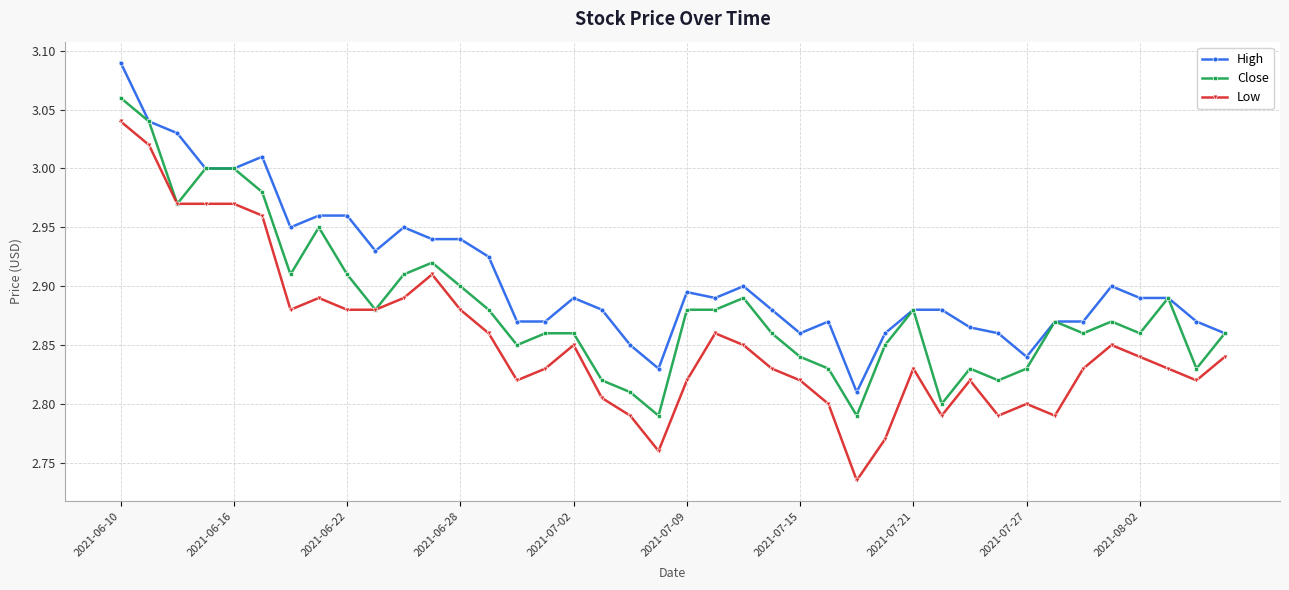

Which series has the largest range (max minus min)?

Low